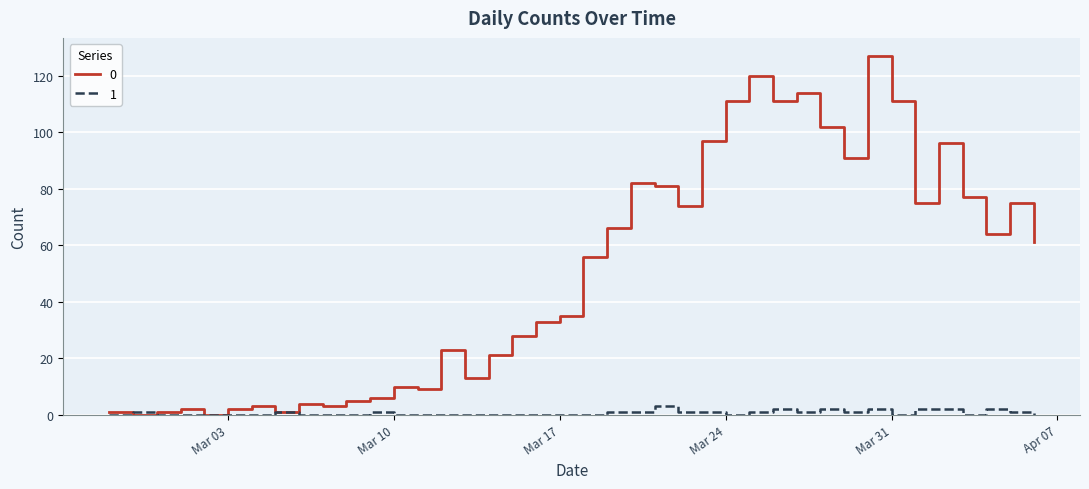

Rank the series by their average value, from highest to lowest.

0, 1